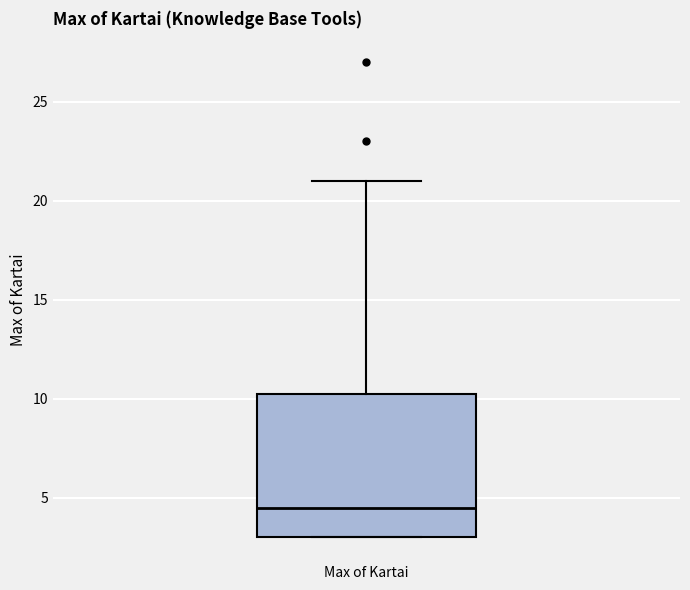

Read this box plot against the y-axis: the position of the median line, the range covered by the box, and the ends of both whiskers. The values are not printed on the chart, so give them approximately, as read against the axis.

median 4.5, box 3.0 to 10.5, whiskers 3.0 to 21.0